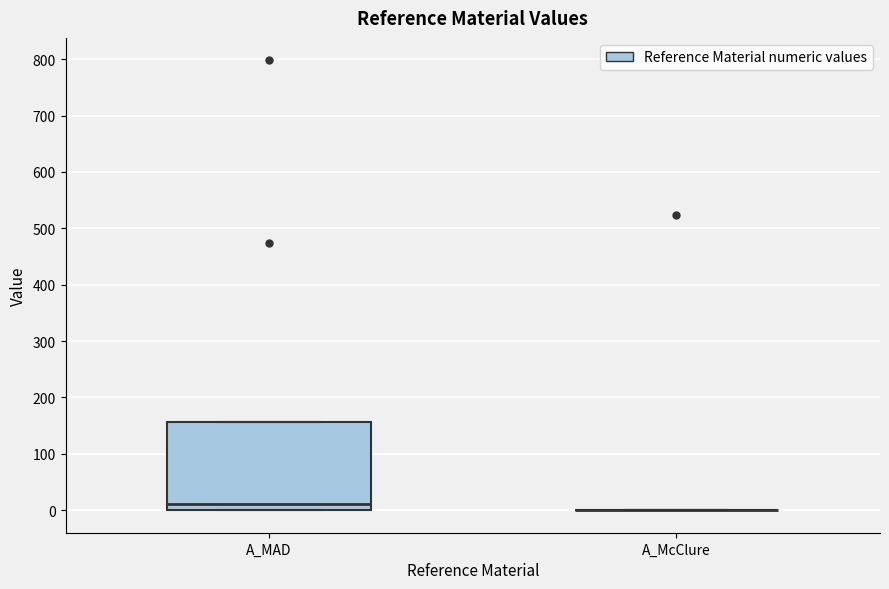

Where is the upper edge of the box for A_MAD on the y-axis? The values are not printed on the chart, so give them approximately, as read against the axis.

160